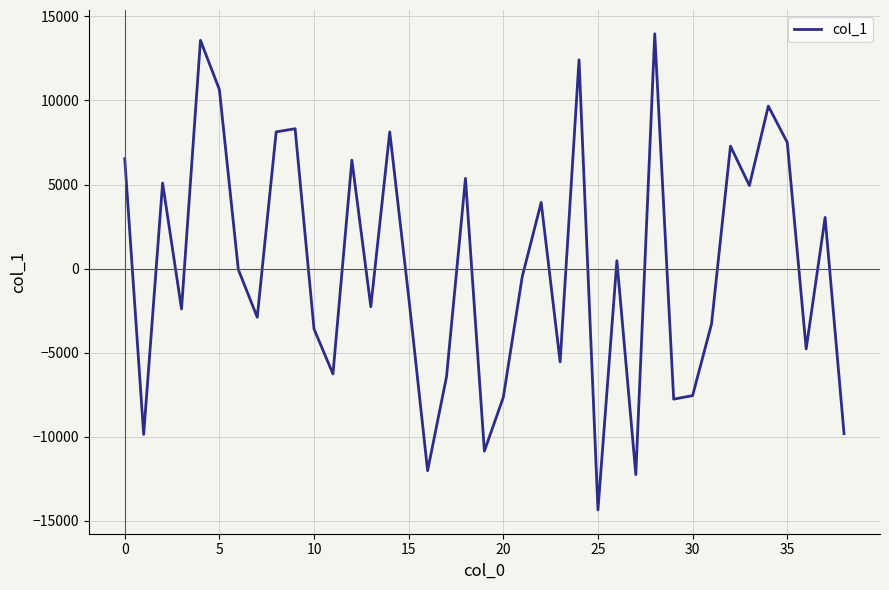

What is the difference between the maximum and minimum values?

28332.9